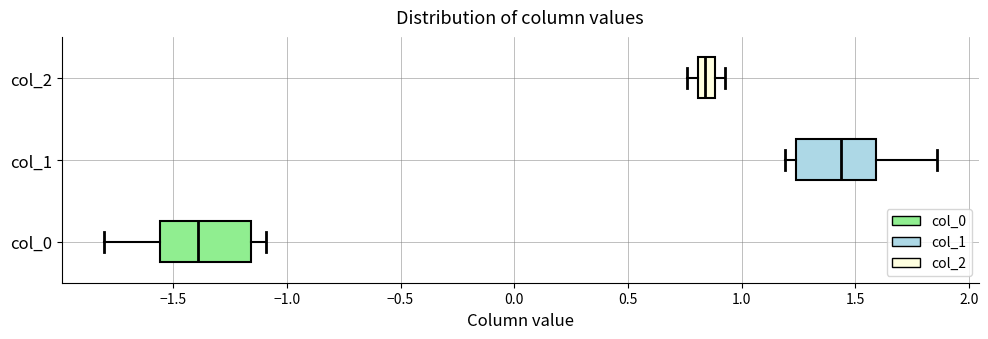

Where does the median line of the box for col_2 sit on the x-axis? The values are not printed on the chart, so give them approximately, as read against the axis.

0.85